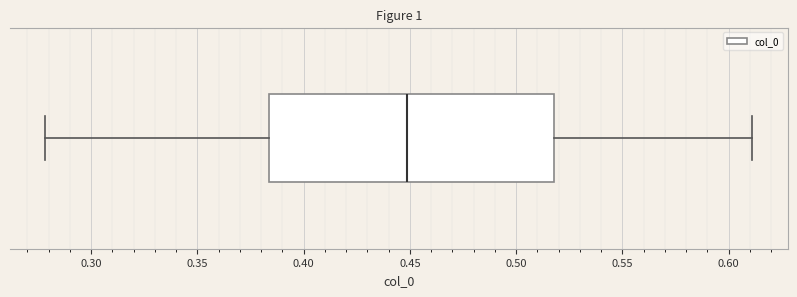

Where does the right whisker of the box end on the x-axis? The values are not printed on the chart, so give them approximately, as read against the axis.

0.610